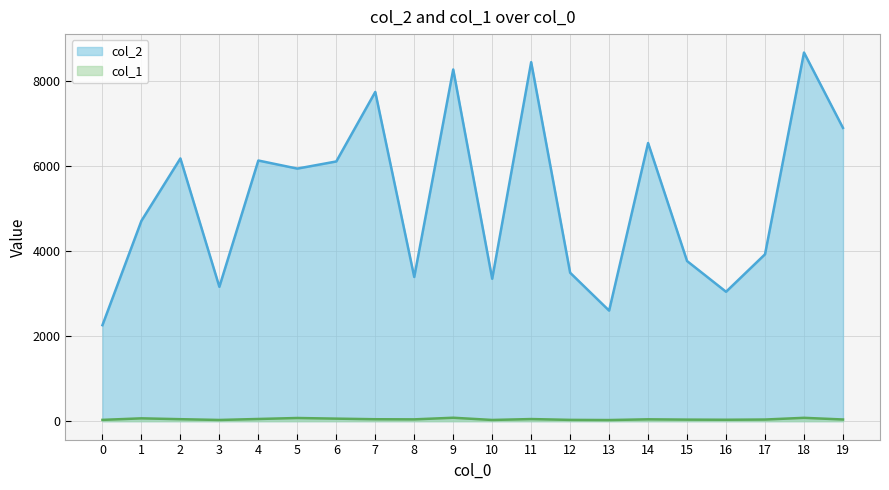

What is the difference between the col_2 values at 2 and 0?

3919